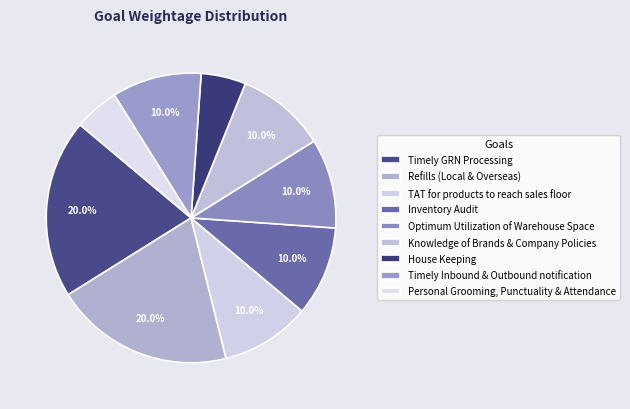

Which category has the biggest portion of the pie?

Timely GRN Processing